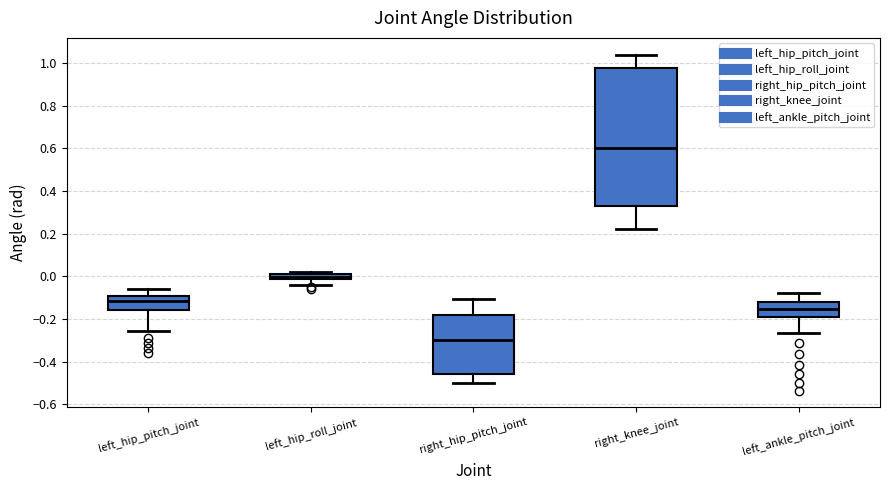

Which box is the tallest, from its lower edge to its upper edge?

right_knee_joint